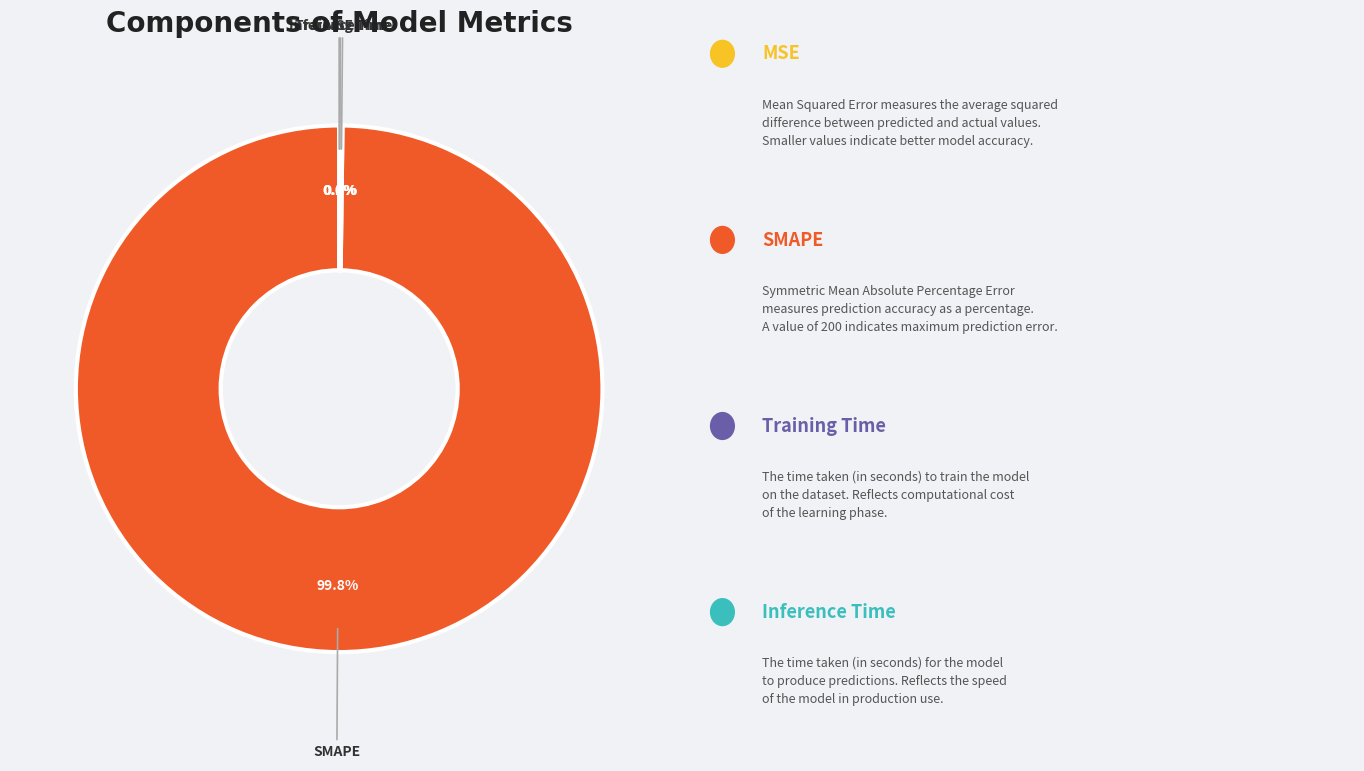

To the nearest percent, what is the combined percentage of SMAPE and MSE?

100%